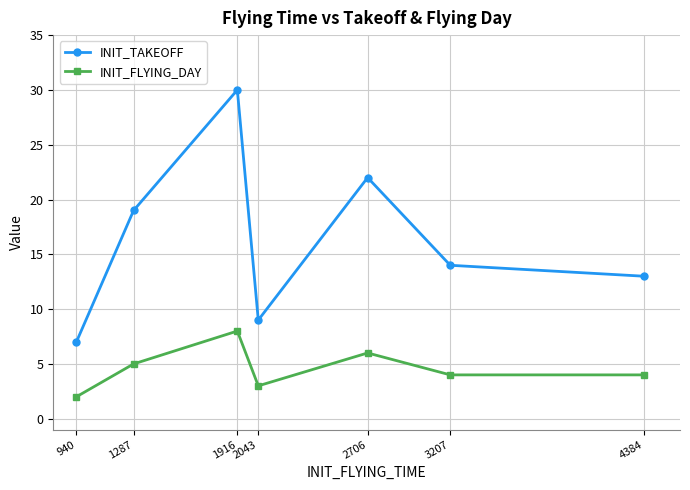

At which label does INIT_FLYING_DAY first exceed 4?

1287